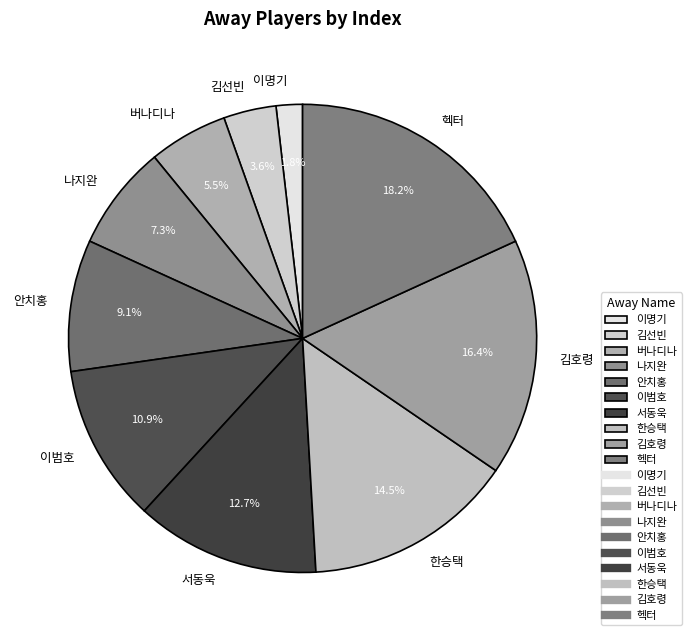

What is the smallest slice in the pie chart?

이명기